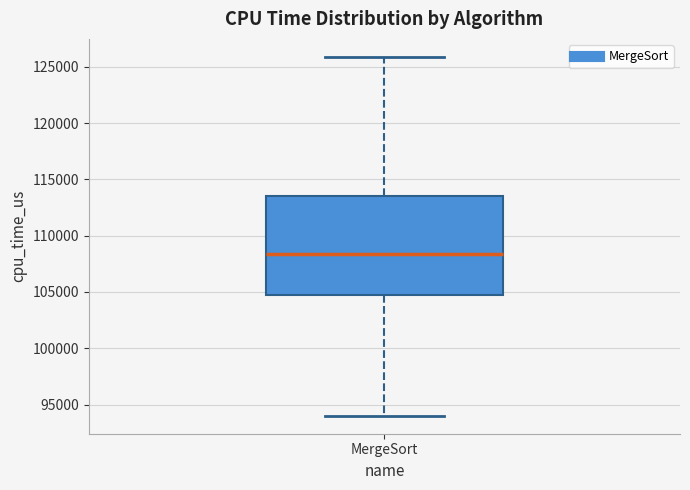

Read this box plot against the y-axis: the position of the median line, the range covered by the box, and the ends of both whiskers. The values are not printed on the chart, so give them approximately, as read against the axis.

median 108500, box 104500 to 113500, whiskers 94000 to 126000